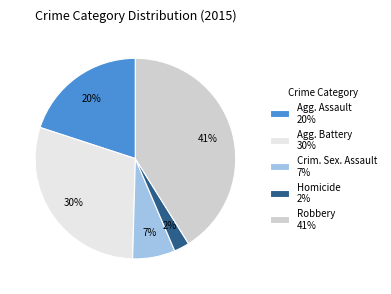

Which slice is the smallest?

Homicide 2%